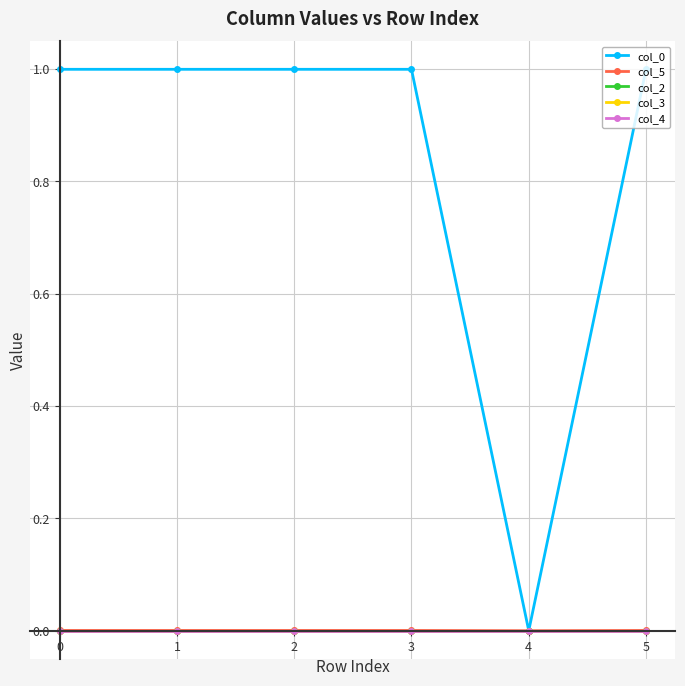

Is this an area chart (filled region under the line)?

No